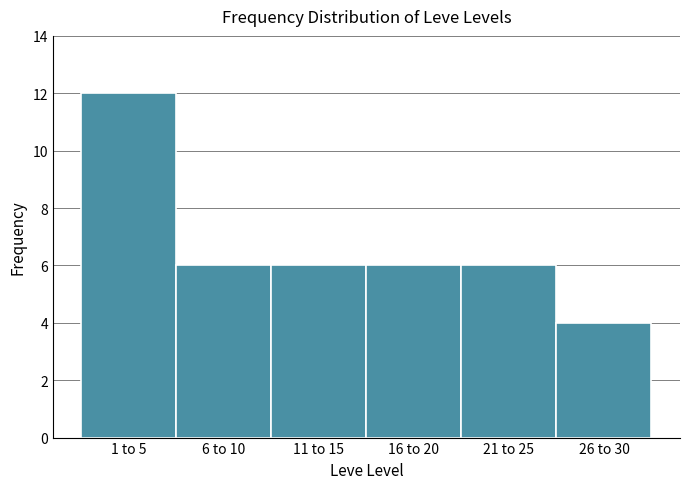

Reading left to right, what are all the values shown in this chart?

1 to 5=12	6 to 10=6	11 to 15=6	16 to 20=6	21 to 25=6	26 to 30=4